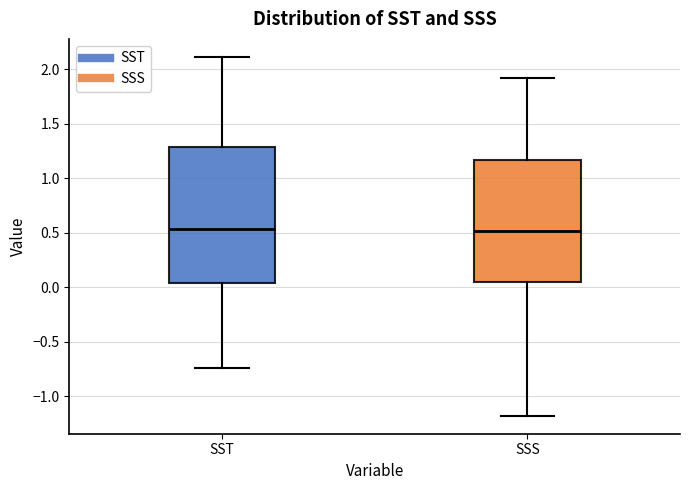

Reading left to right, transcribe this box plot: for each box, give where its median line is, the range the box spans, and where its two whiskers end, as read against the y-axis. The values are not printed on the chart, so give them approximately, as read against the axis.

SST: median 0.55, box 0.05 to 1.30, whiskers -0.75 to 2.10
SSS: median 0.50, box 0.05 to 1.15, whiskers -1.20 to 1.90